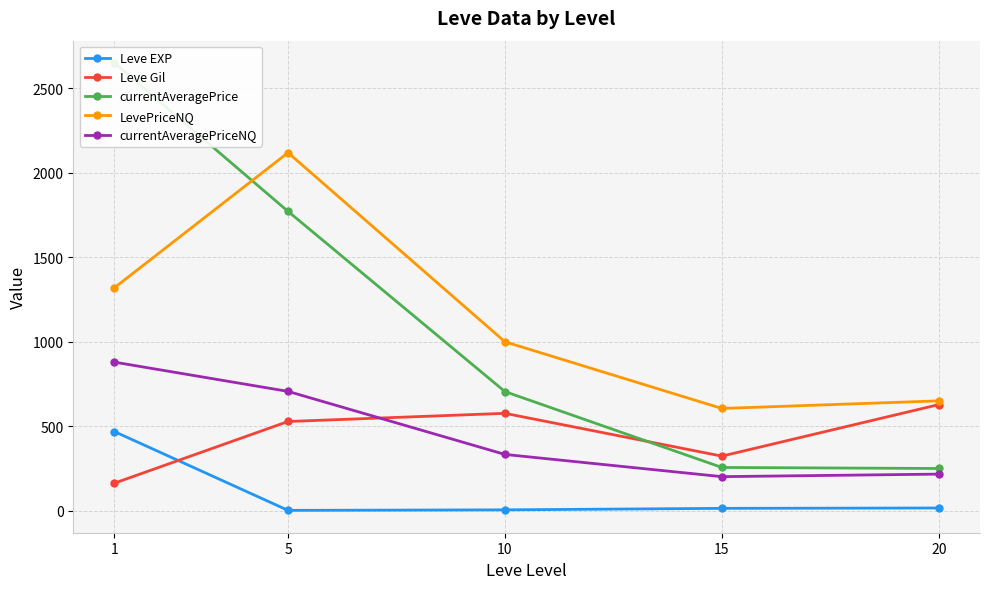

Where do currentAveragePriceNQ and Leve Gil first cross each other?

5 and 10